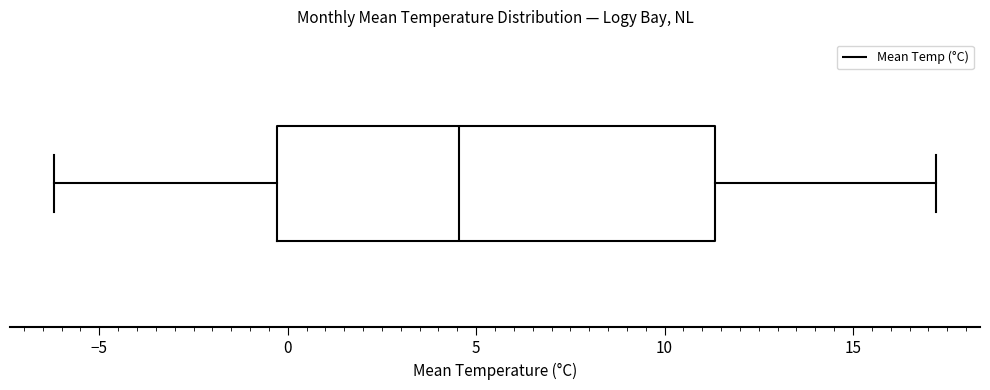

Read this box plot against the x-axis: the position of the median line, the range covered by the box, and the ends of both whiskers. The values are not printed on the chart, so give them approximately, as read against the axis.

median 4.5, box -0.5 to 11.5, whiskers -6.0 to 17.0